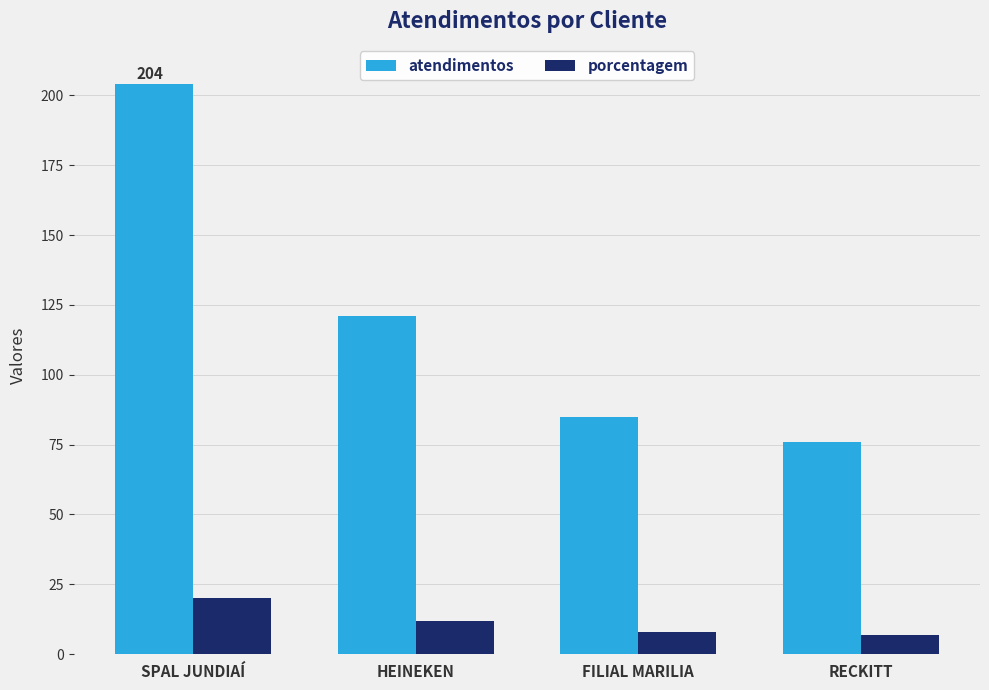

True or false: atendimentos has a value of 115 at RECKITT.

False